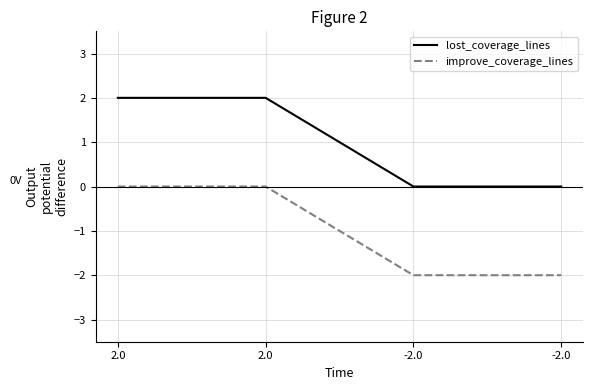

How many categories are shown in the chart?

4